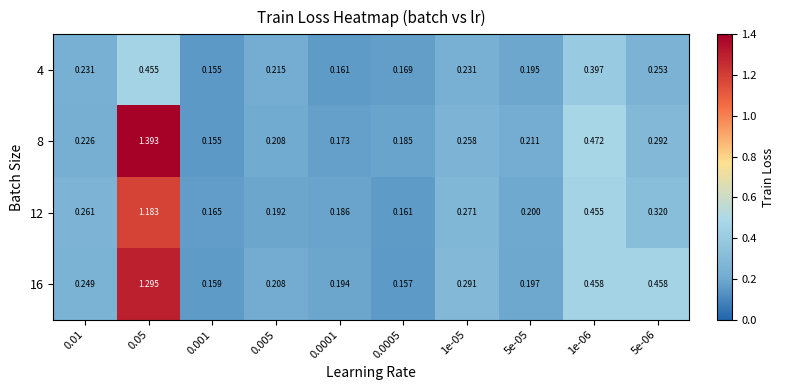

Is the value of 12 at 0.01 greater than the value of 4 at 5e-05?

Yes